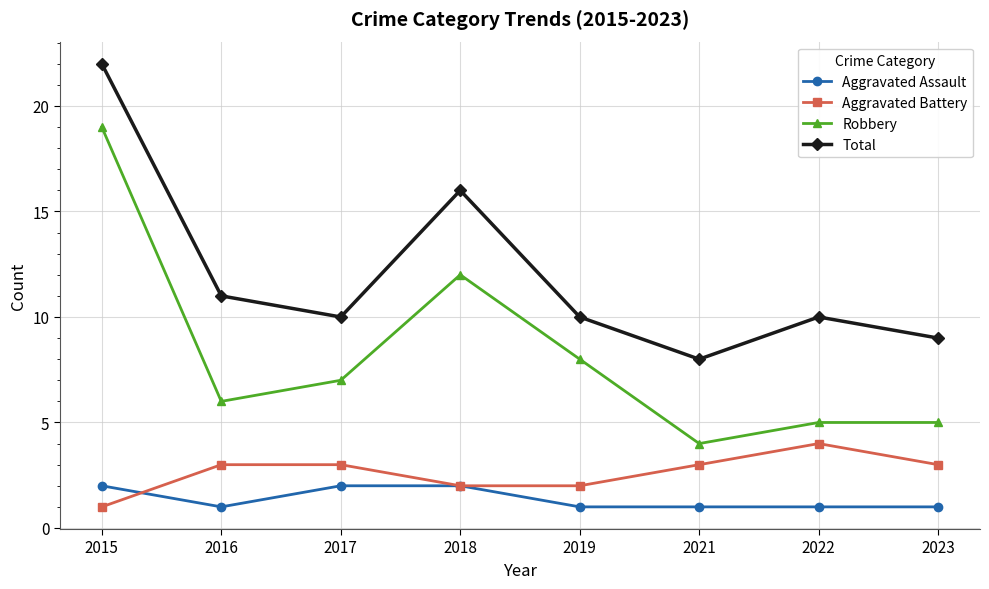

What is the value of the Robbery point at the 6th from the left?

4